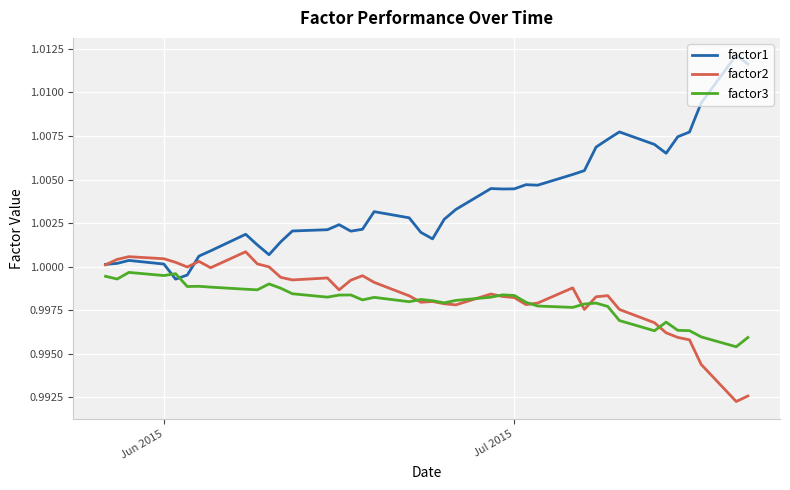

Which series has the largest total across all categories?

factor1